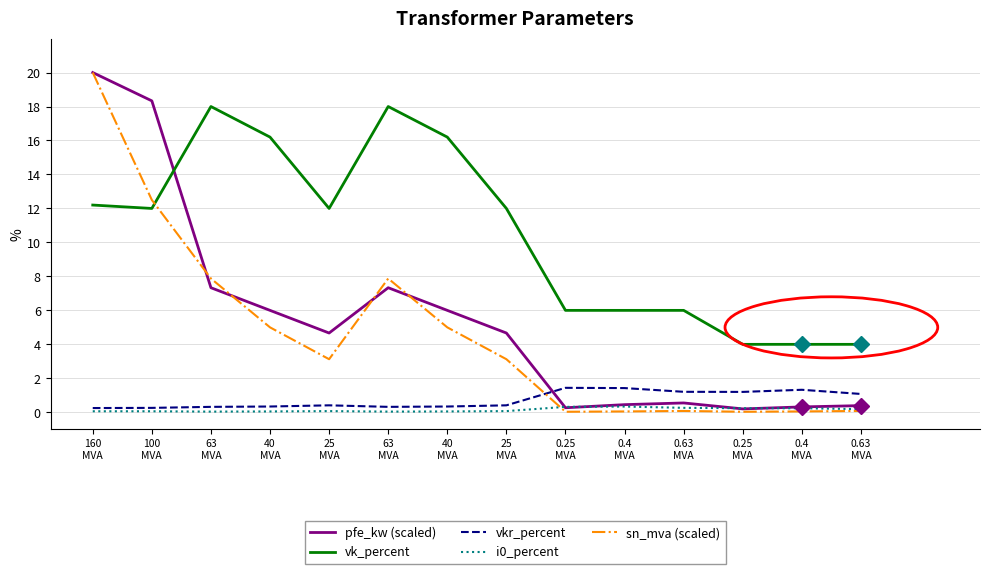

How many lines are shown in the chart?

5